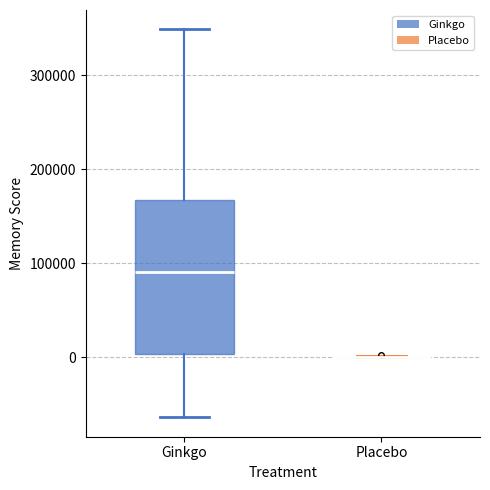

Comparing the boxes themselves (not the whiskers), which one is the tallest?

Ginkgo